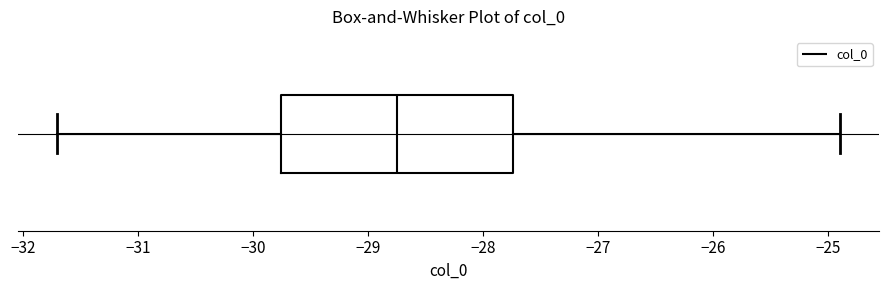

Transcribe this box plot: give where the median line is, the range the box spans, and where the two whiskers end, as read against the x-axis. The values are not printed on the chart, so give them approximately, as read against the axis.

median -28.7, box -29.8 to -27.7, whiskers -31.7 to -24.9